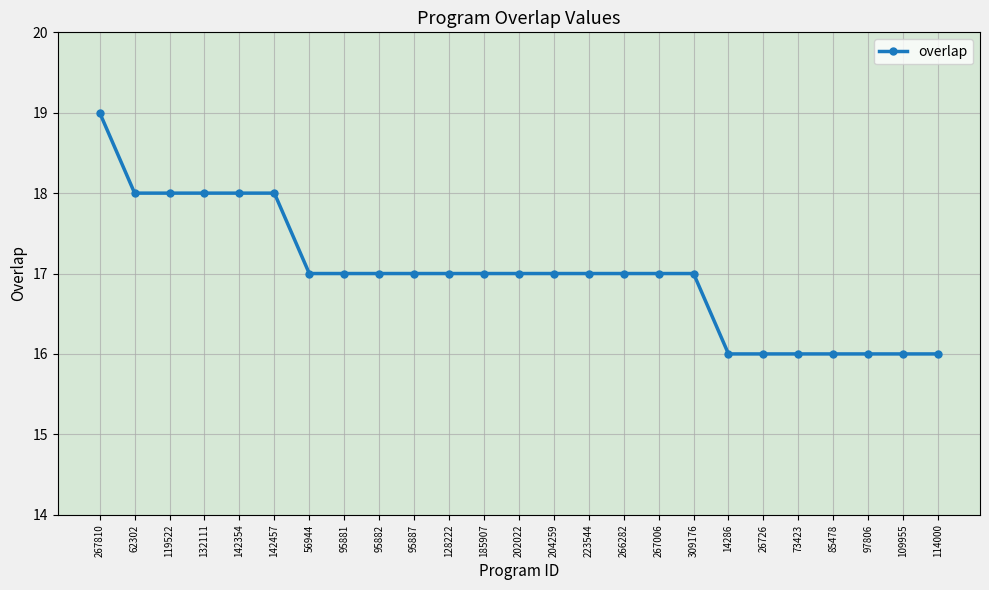

Between 266282 and 109955, which is larger?

266282